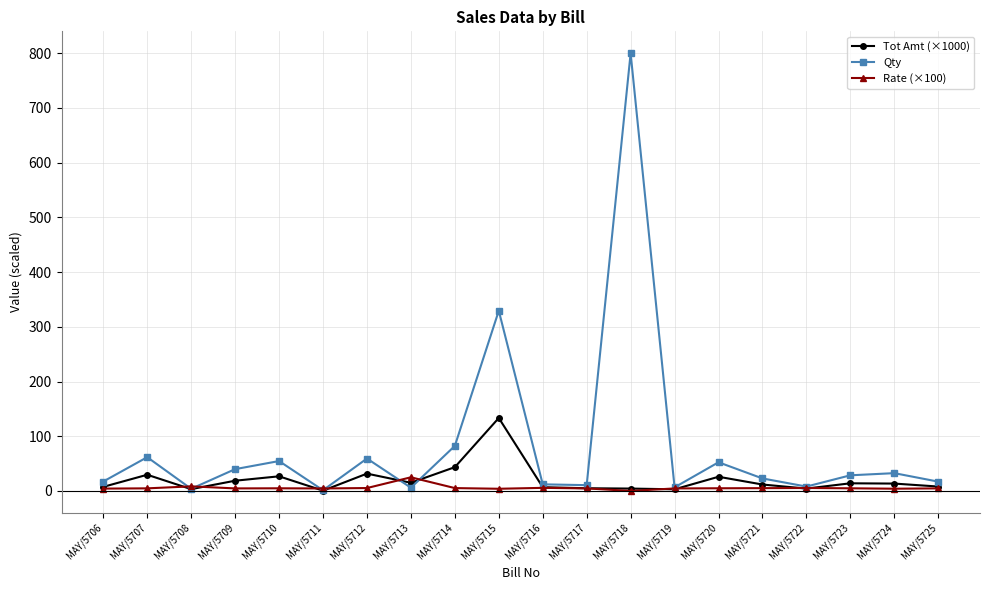

Rank the series by their maximum value, from lowest to highest.

Rate (×100), Tot Amt (×1000), Qty